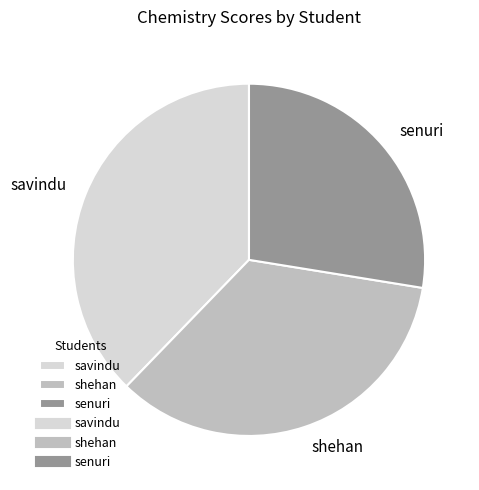

Is there a majority slice in this chart?

No